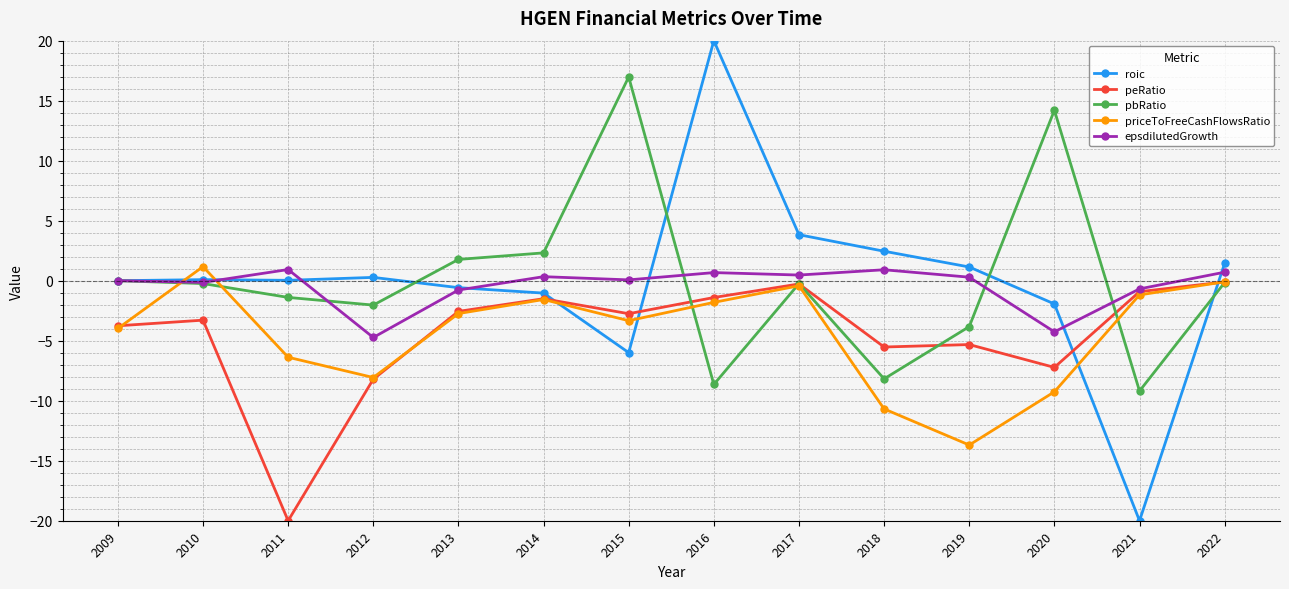

True or false: peRatio has more than 0 points higher than both neighbors.

True